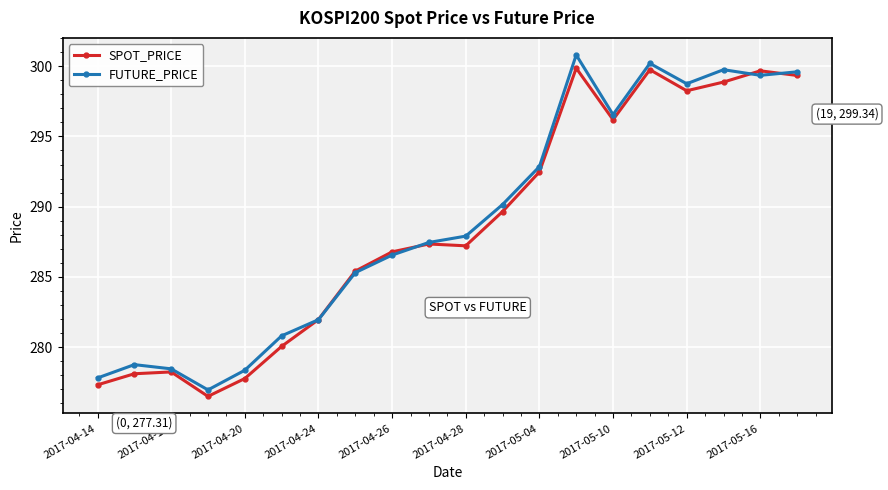

What is the value of the SPOT_PRICE point at the 20th from the left?

299.3